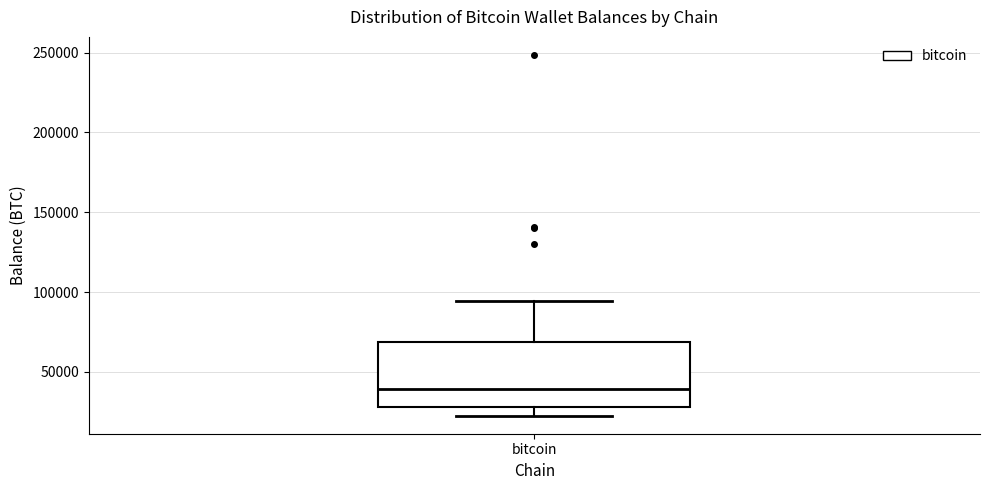

Transcribe this box plot: give where the median line is, the range the box spans, and where the two whiskers end, as read against the y-axis. The values are not printed on the chart, so give them approximately, as read against the axis.

median 40000, box 30000 to 70000, whiskers 25000 to 95000